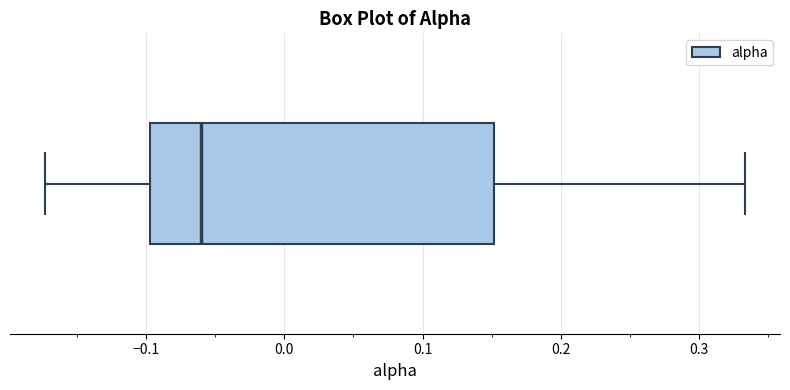

Read this box plot against the x-axis: the position of the median line, the range covered by the box, and the ends of both whiskers. The values are not printed on the chart, so give them approximately, as read against the axis.

median -0.06, box -0.10 to 0.15, whiskers -0.17 to 0.33